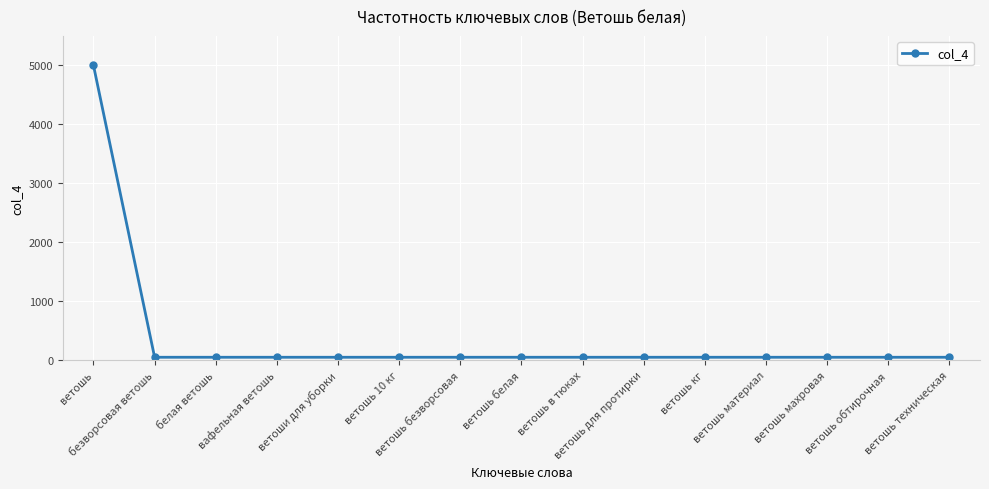

Reading right to left, what are all the values shown in this chart?

50	50	50	50	50	50	50	50	50	50	50	50	50	50	5000